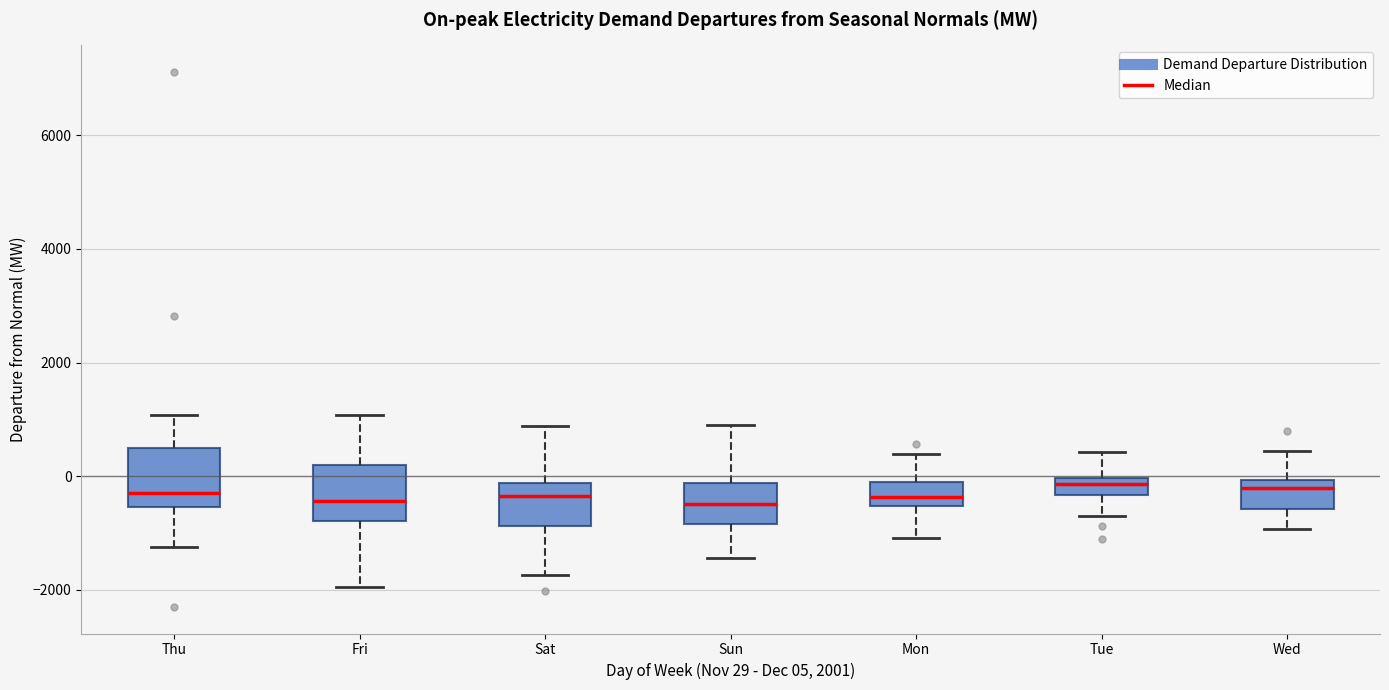

Reading left to right, transcribe this box plot: for each box, give where its median line is, the range the box spans, and where its two whiskers end, as read against the y-axis. The values are not printed on the chart, so give them approximately, as read against the axis.

Thu: median -200, box -600 to 400, whiskers -1200 to 1000
Fri: median -400, box -800 to 200, whiskers -2000 to 1000
Sat: median -400, box -800 to -200, whiskers -1800 to 800
Sun: median -400, box -800 to -200, whiskers -1400 to 1000
Mon: median -400, box -600 to -200, whiskers -1000 to 400
Tue: median -200, box -400 to 0, whiskers -800 to 400
Wed: median -200, box -600 to 0, whiskers -1000 to 400